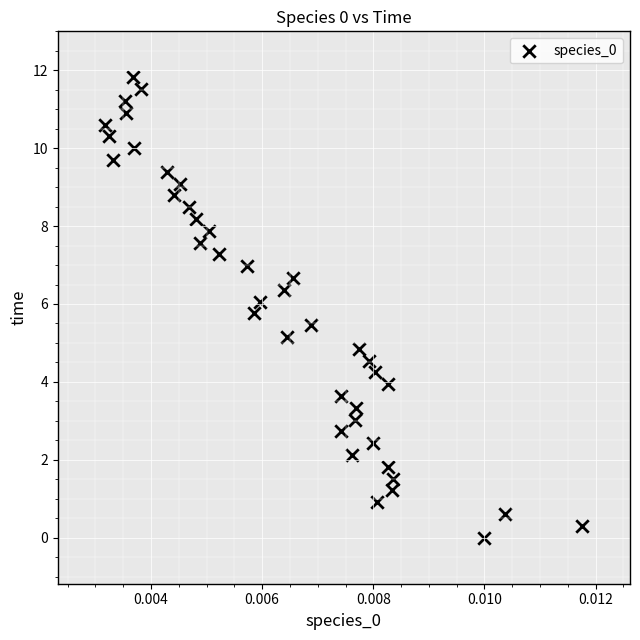

What is the range of Y values (max minus min)?

11.8